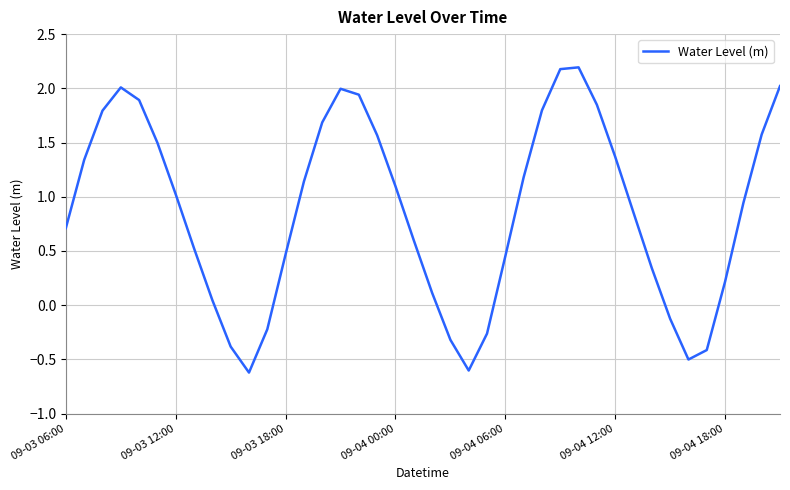

What is the difference between the maximum and minimum values?

2.8